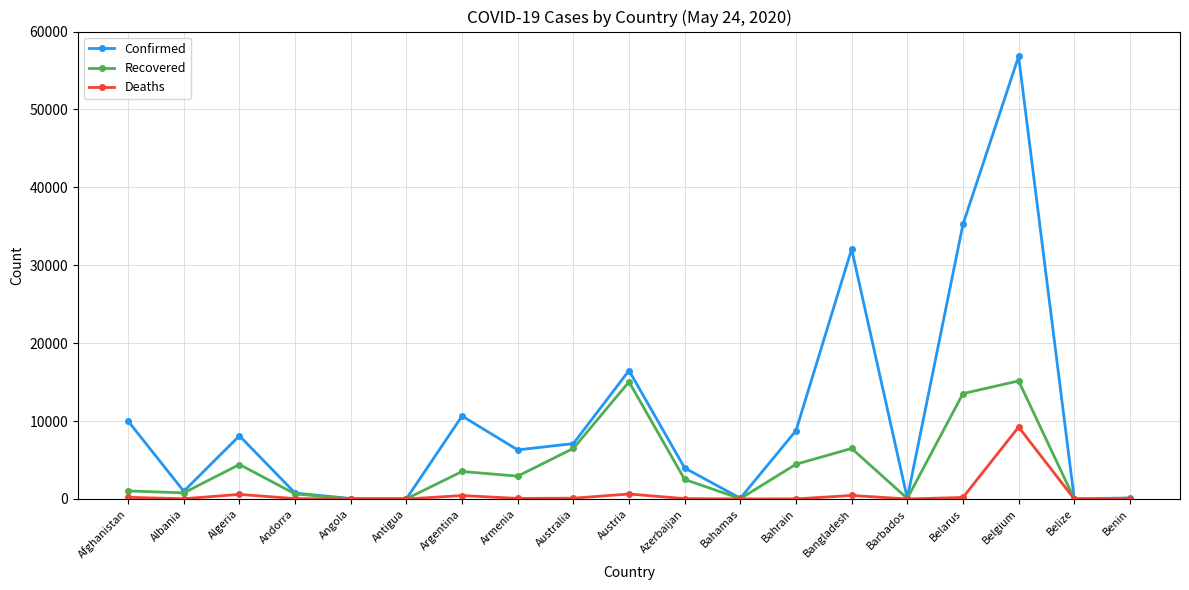

True or false: Deaths has a value of 3 at Angola.

True